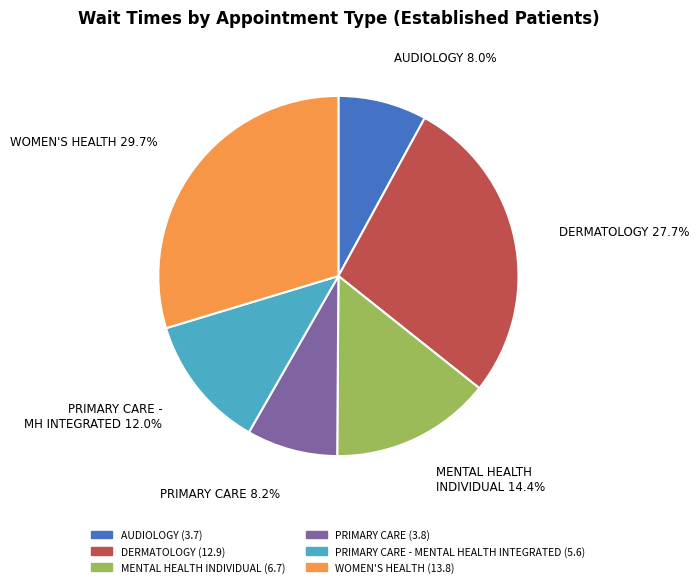

Is there a majority slice in this chart?

No